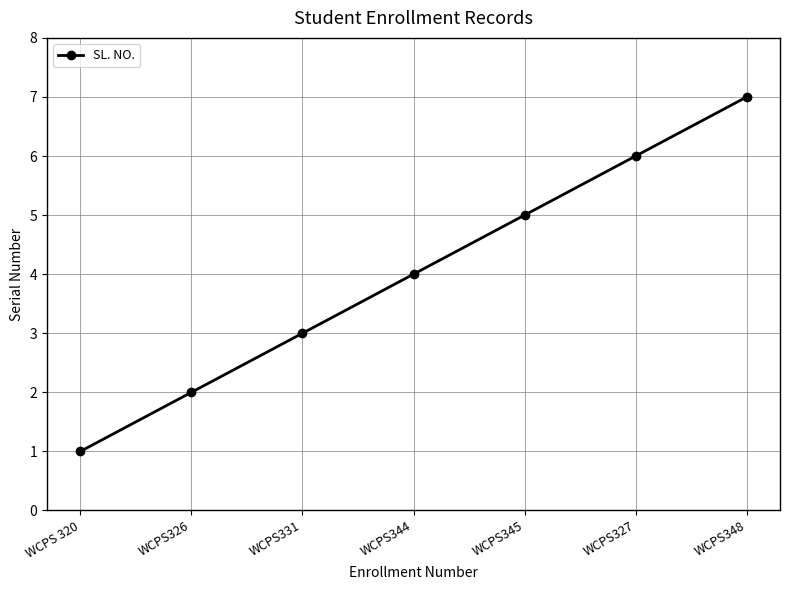

What position from the right is WCPS327?

2